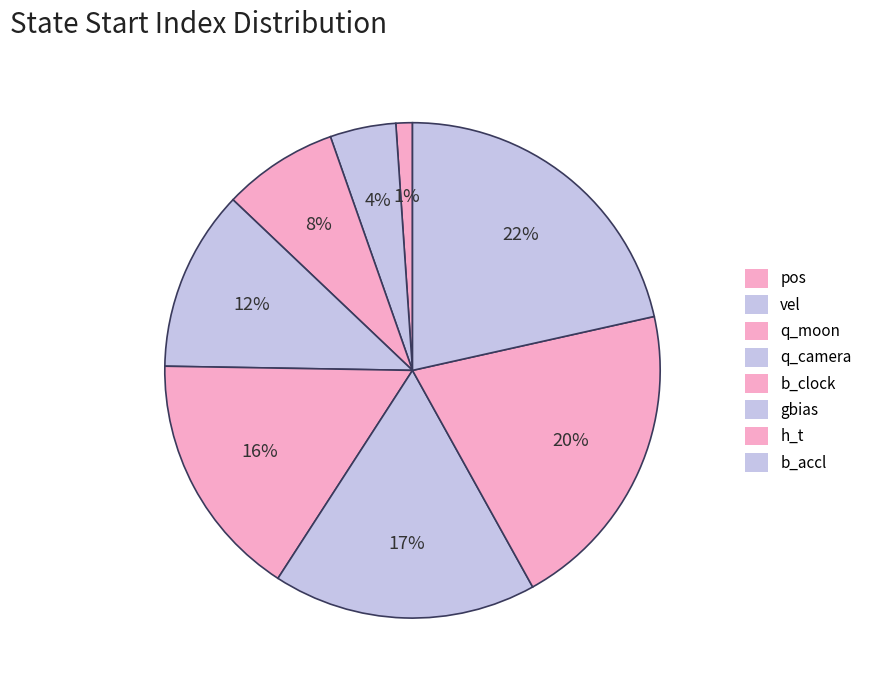

How many slices are in this pie chart?

8